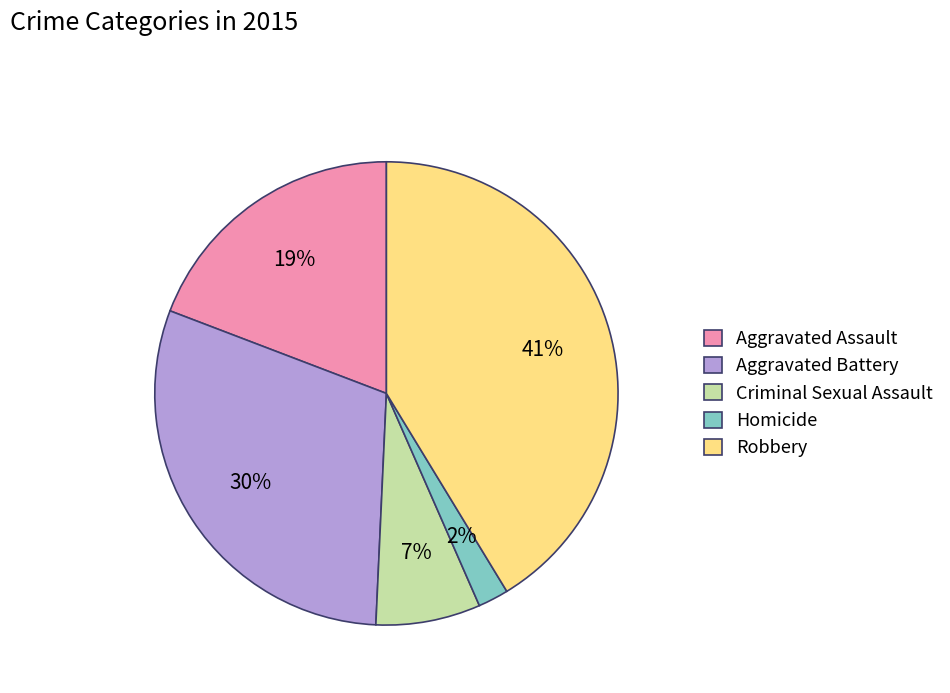

Do Aggravated Battery and Homicide together represent more than half of the pie?

No